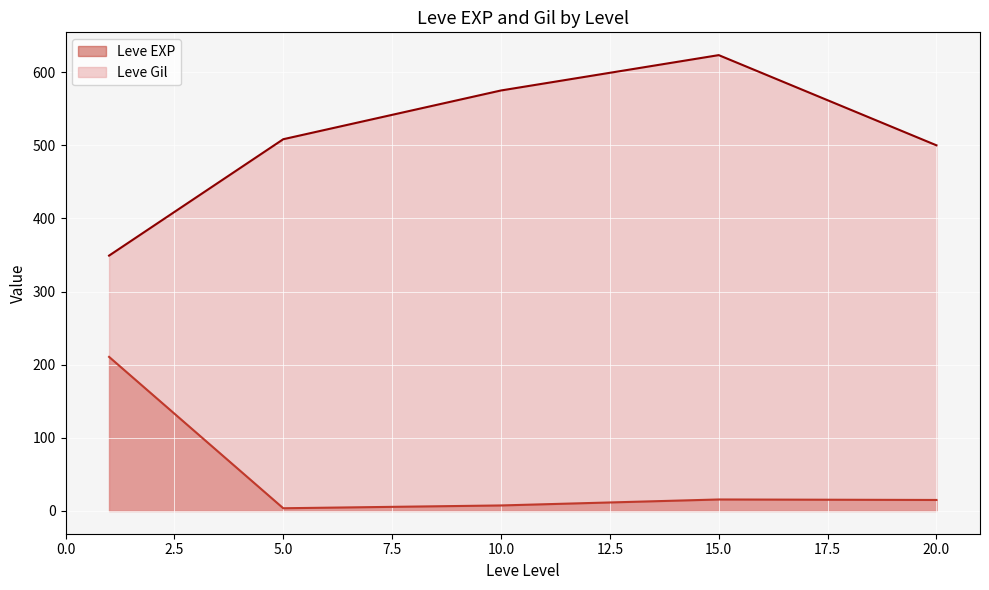

How many lines are shown in the chart?

2